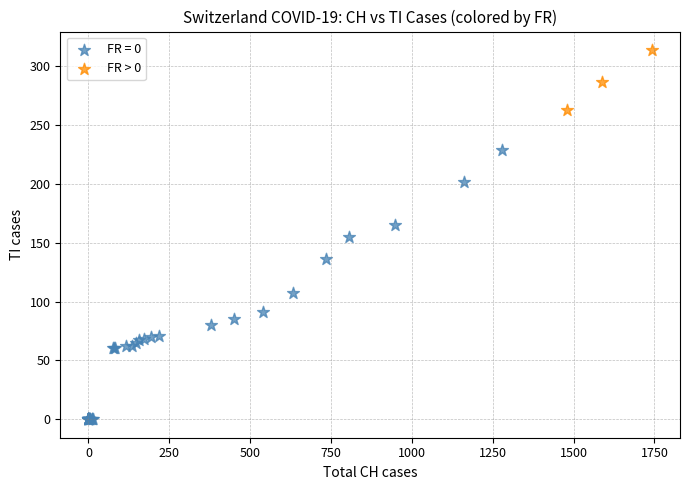

Which series contains the highest Y value?

FR > 0